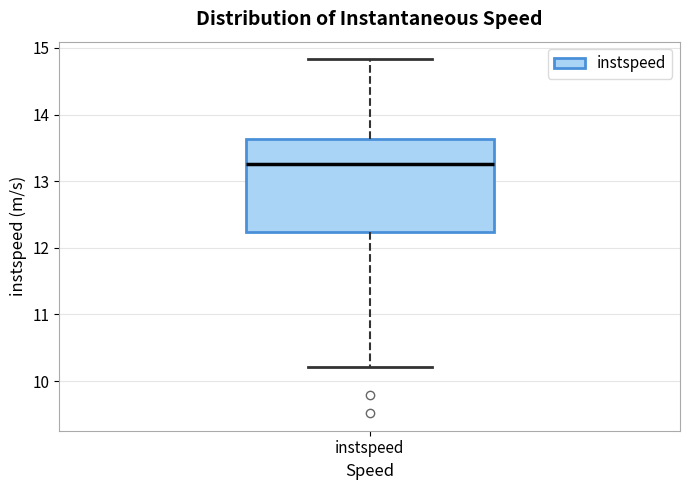

Read this box plot against the y-axis: the position of the median line, the range covered by the box, and the ends of both whiskers. The values are not printed on the chart, so give them approximately, as read against the axis.

median 13.3, box 12.2 to 13.6, whiskers 10.2 to 14.8